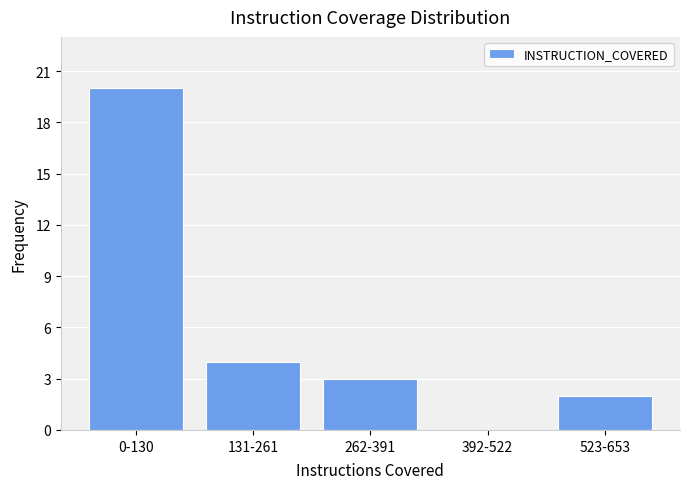

Reading right to left, what are all the values shown in this chart?

523-653=2	392-522=0	262-391=3	131-261=4	0-130=20